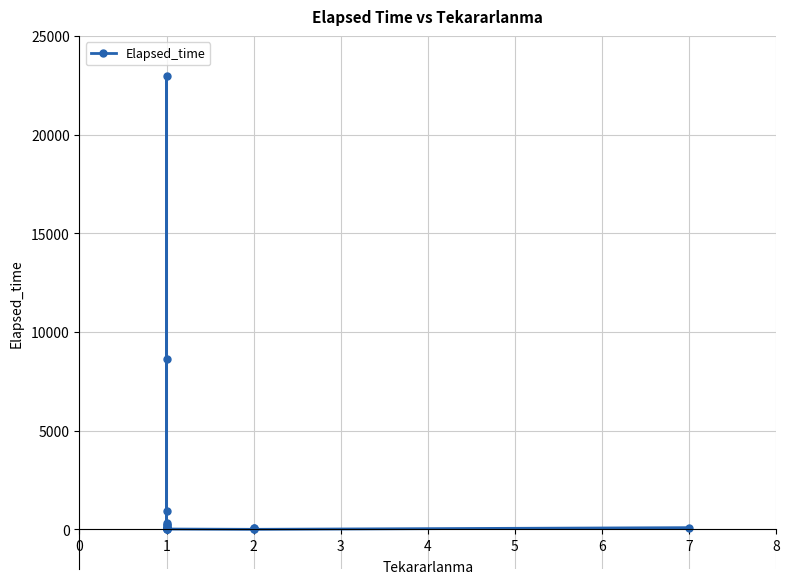

What is the change in value from 3 to 13?

-50